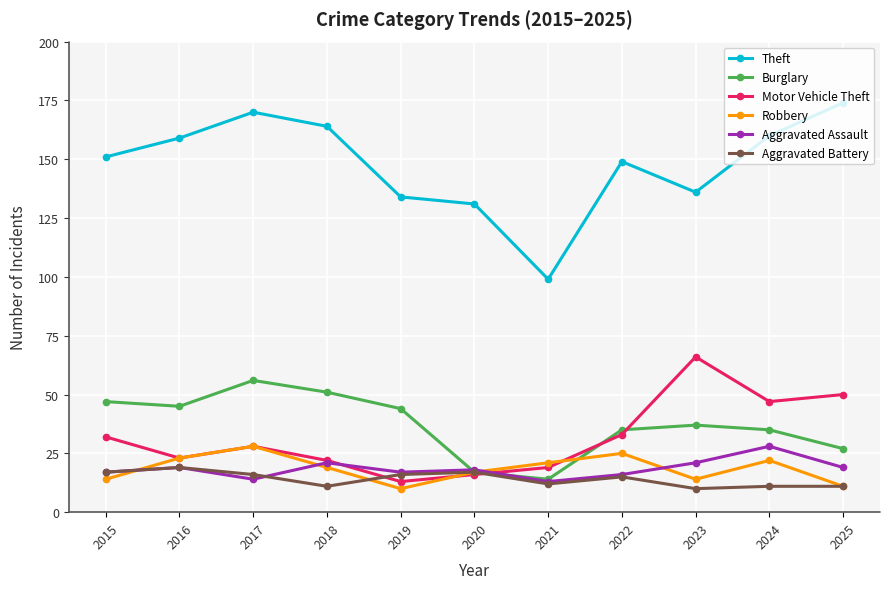

Which series has the largest range (max minus min)?

Theft